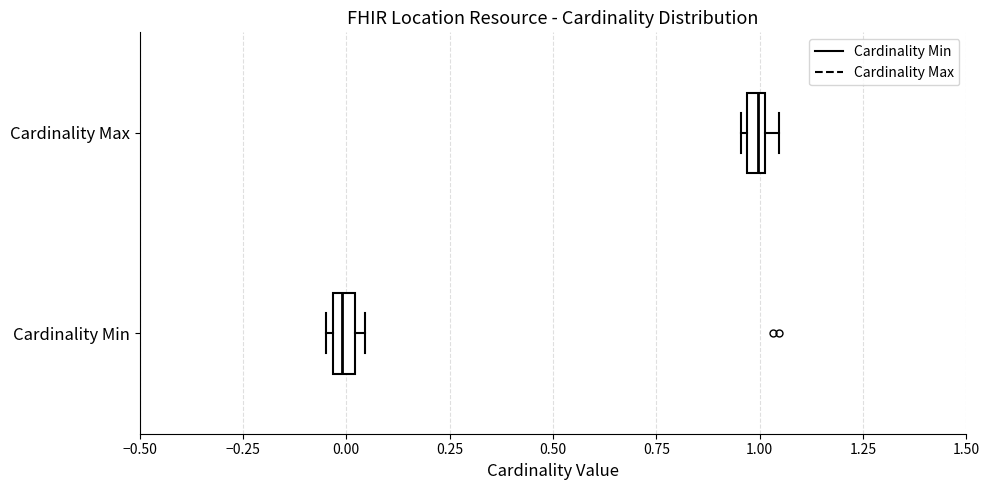

Which box's median line is the furthest to the right?

Cardinality Max